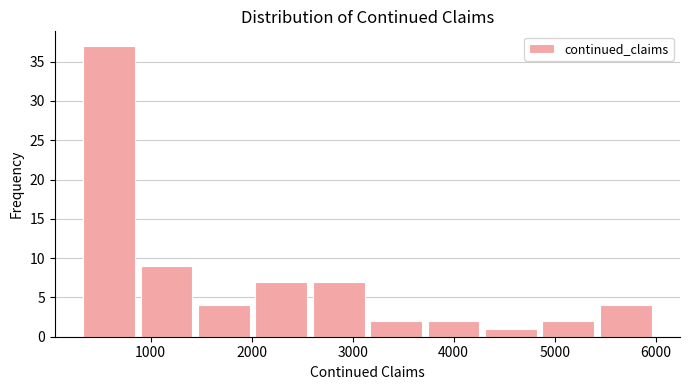

Reading left to right, list every bar in this chart as the range it spans on the x-axis followed by its height. Neither the bar edges nor the heights are printed on the chart, so give them approximately, as read against the axes.

300 to 900: 37
900 to 1400: 9
1400 to 2000: 4
2000 to 2600: 7
2600 to 3100: 7
3100 to 3700: 2
3700 to 4300: 2
4300 to 4900: 1
4900 to 5400: 2
5400 to 6000: 4